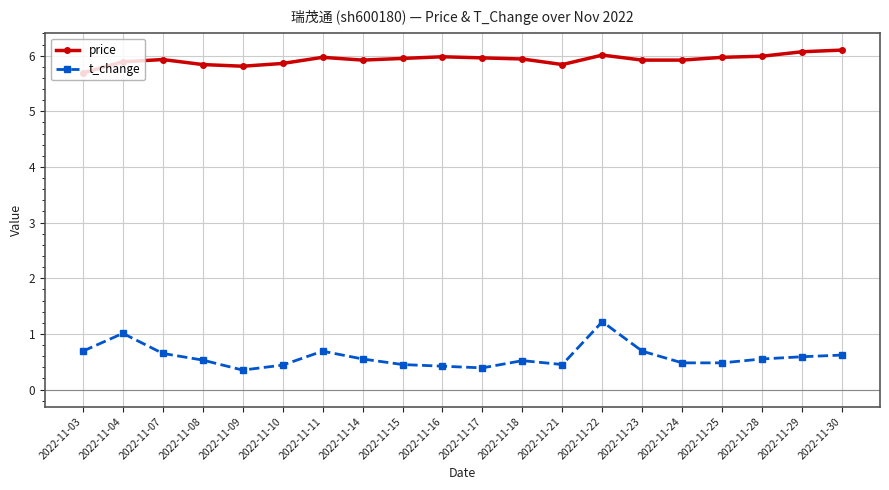

Count the number of categories in the chart.

20